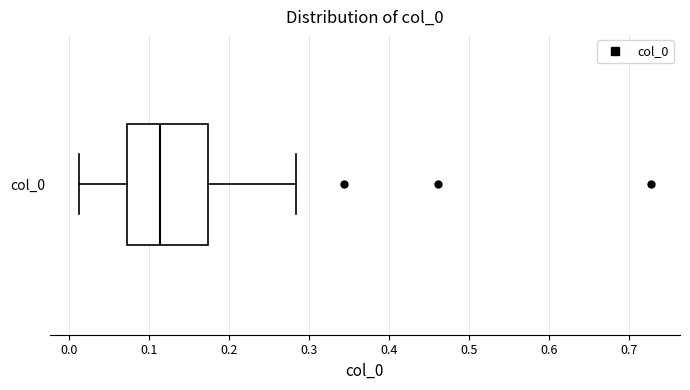

Where does the left whisker of the box for col_0 end on the x-axis? The values are not printed on the chart, so give them approximately, as read against the axis.

0.01